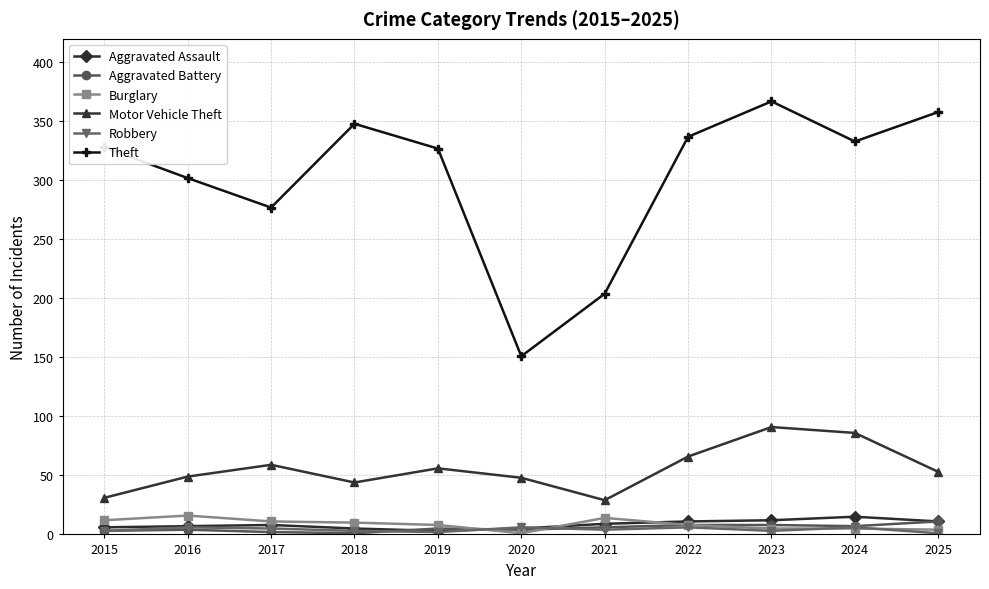

How many interior local peaks does the Theft series have?

2